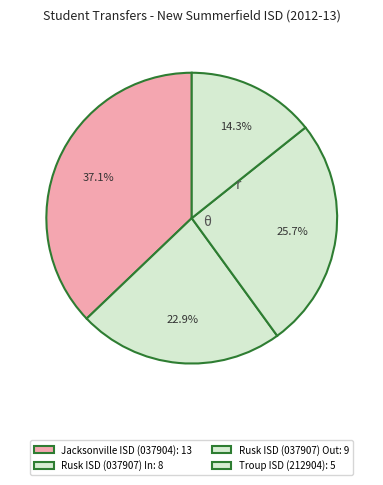

What is the change in value from Rusk ISD (037907) Out to Troup ISD (212904)?

-4